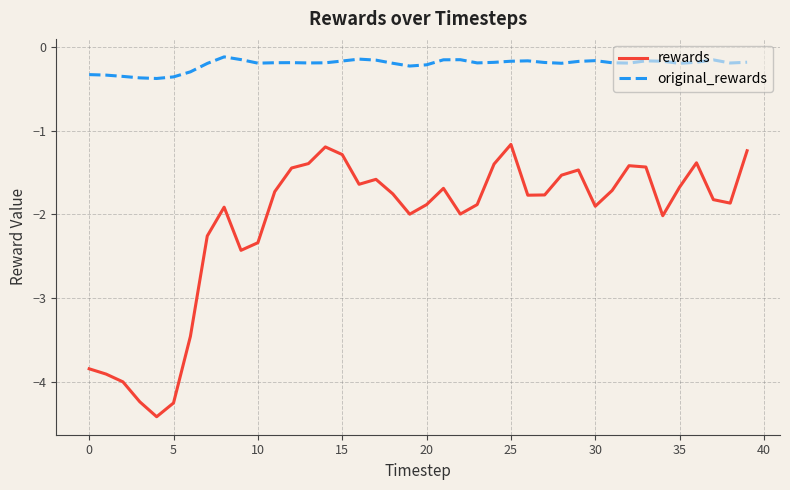

What is the maximum value for rewards?

-1.2